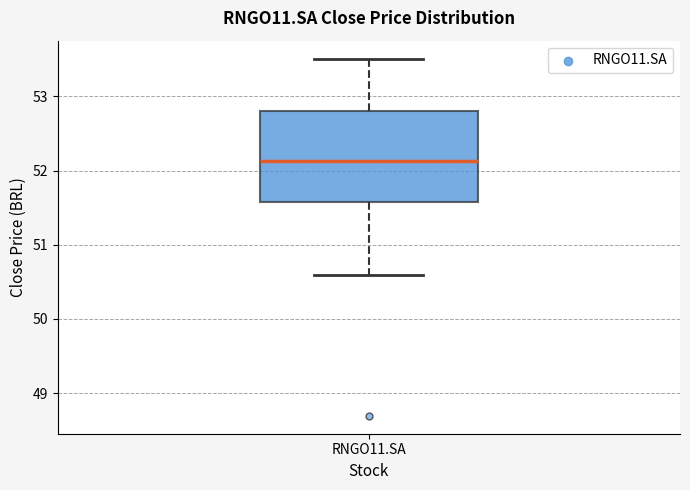

Read this box plot against the y-axis: the position of the median line, the range covered by the box, and the ends of both whiskers. The values are not printed on the chart, so give them approximately, as read against the axis.

median 52.1, box 51.6 to 52.8, whiskers 50.6 to 53.5